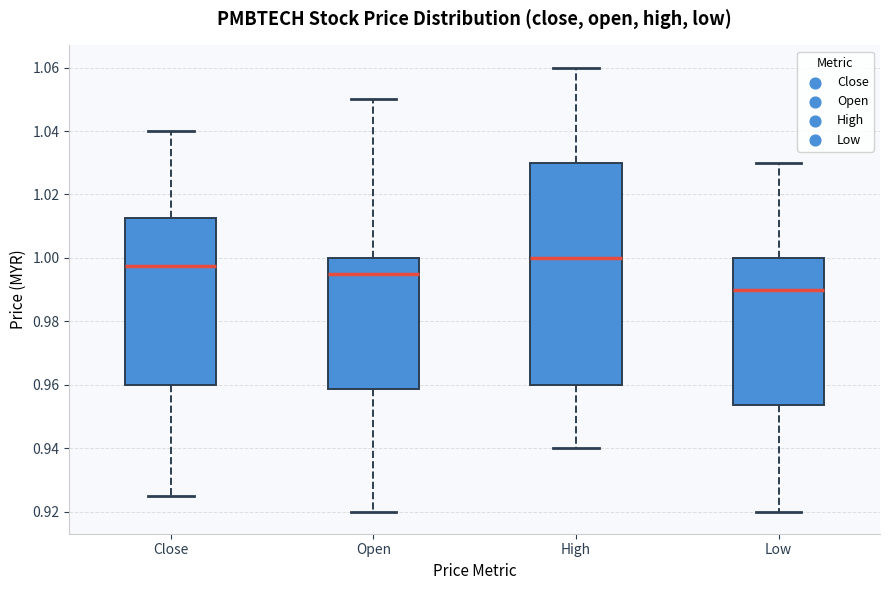

Which box has the lowest median line?

Low